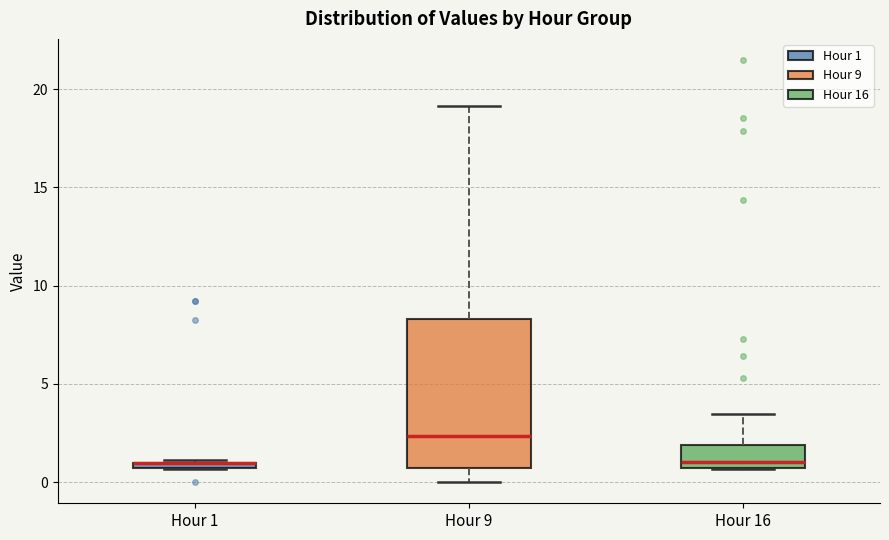

Which box is the tallest, from its lower edge to its upper edge?

Hour 9